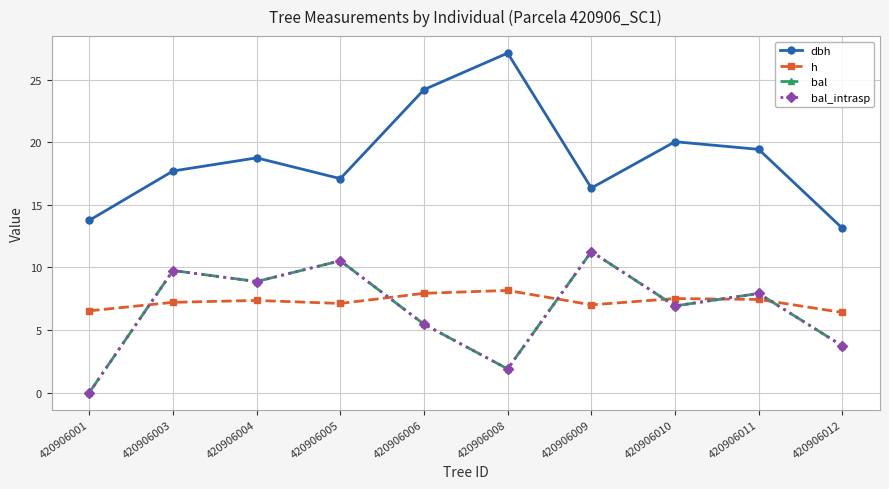

Between 420906005 and 420906008, which series saw the biggest shift?

dbh